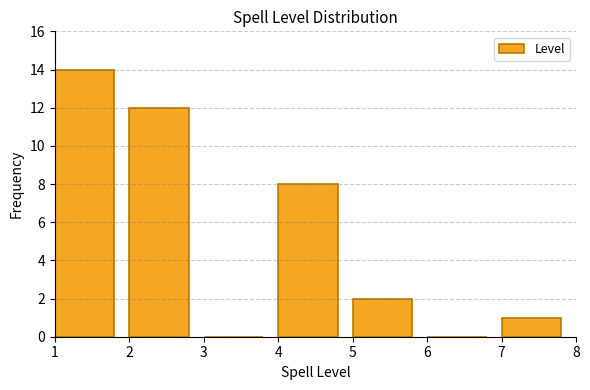

Which range on the x-axis has the tallest bar?

1 to 2